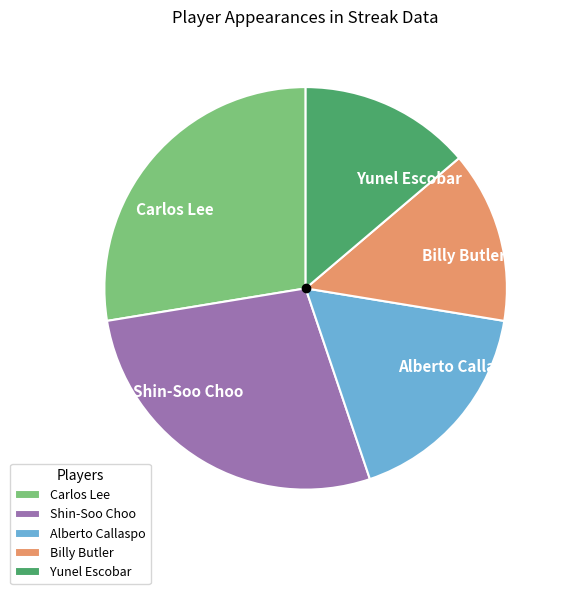

Does Billy Butler account for over 50% of the chart?

No